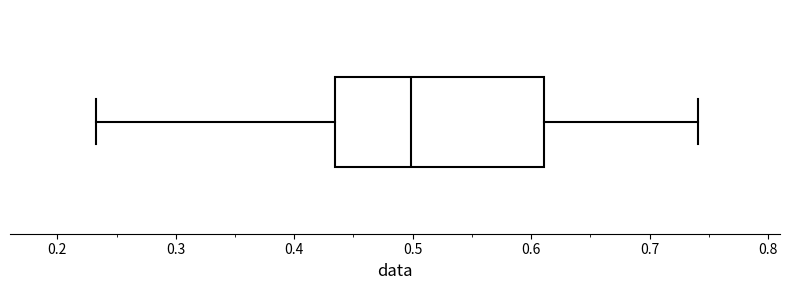

Transcribe this box plot: give where the median line is, the range the box spans, and where the two whiskers end, as read against the x-axis. The values are not printed on the chart, so give them approximately, as read against the axis.

median 0.50, box 0.43 to 0.61, whiskers 0.23 to 0.74